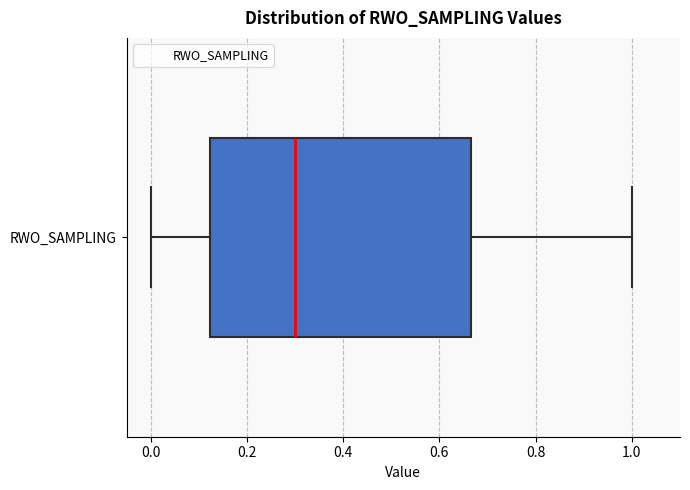

Transcribe this box plot: give where the median line is, the range the box spans, and where the two whiskers end, as read against the x-axis. The values are not printed on the chart, so give them approximately, as read against the axis.

median 0.30, box 0.12 to 0.66, whiskers 0.00 to 1.00